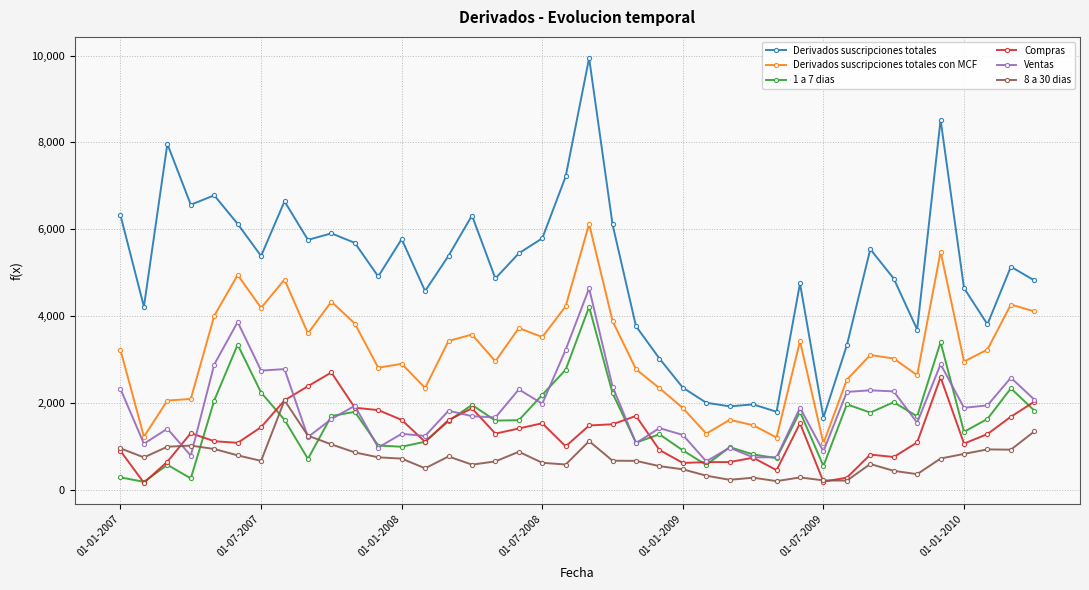

True or false: 8 a 30 dias has more than 0 points higher than both neighbors.

True